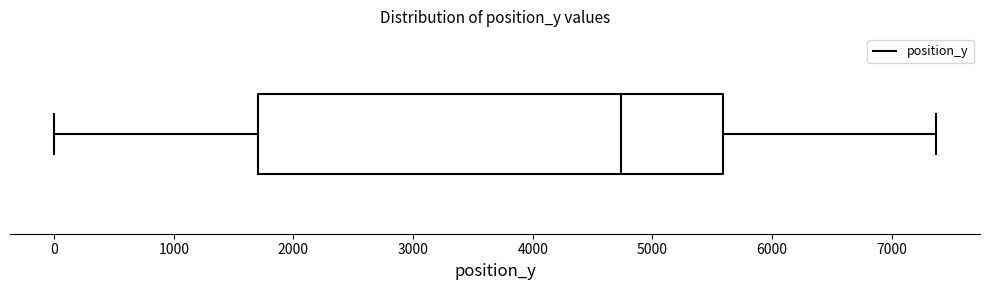

Where does the right whisker of the box end on the x-axis? The values are not printed on the chart, so give them approximately, as read against the axis.

7400